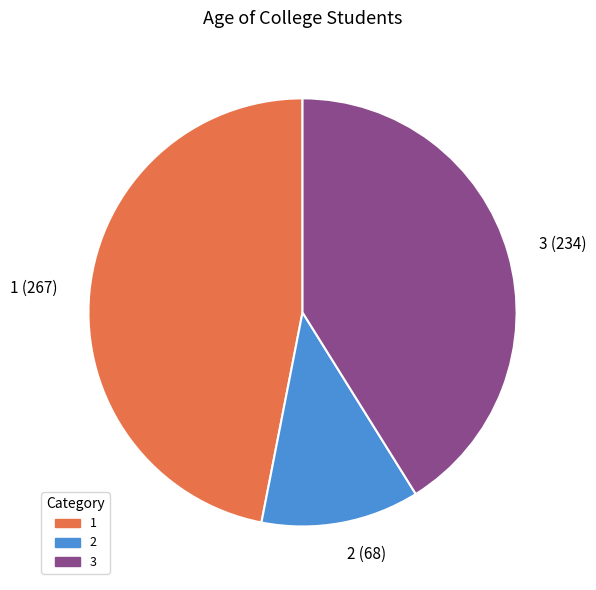

Combined, do 1 (267) and 3 (234) account for over 50%?

Yes